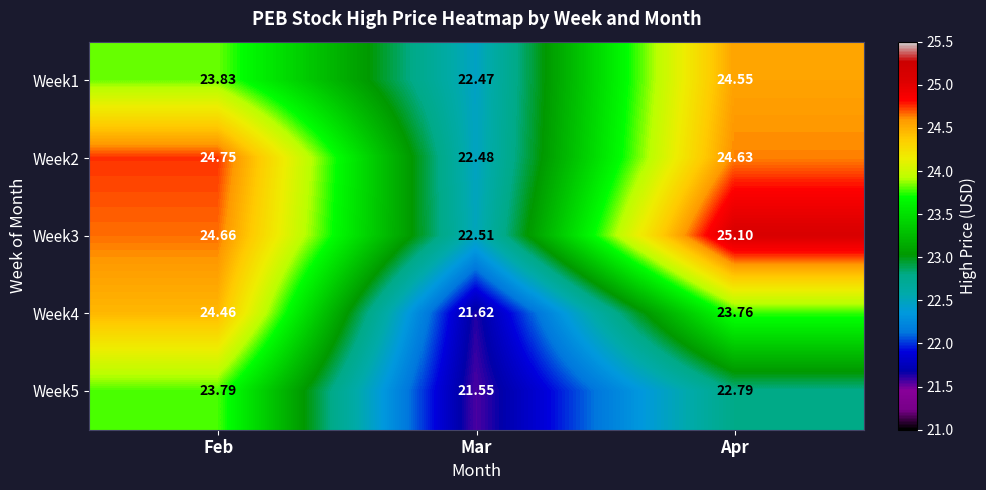

Where is Week1 nearest to the value 23?

Mar